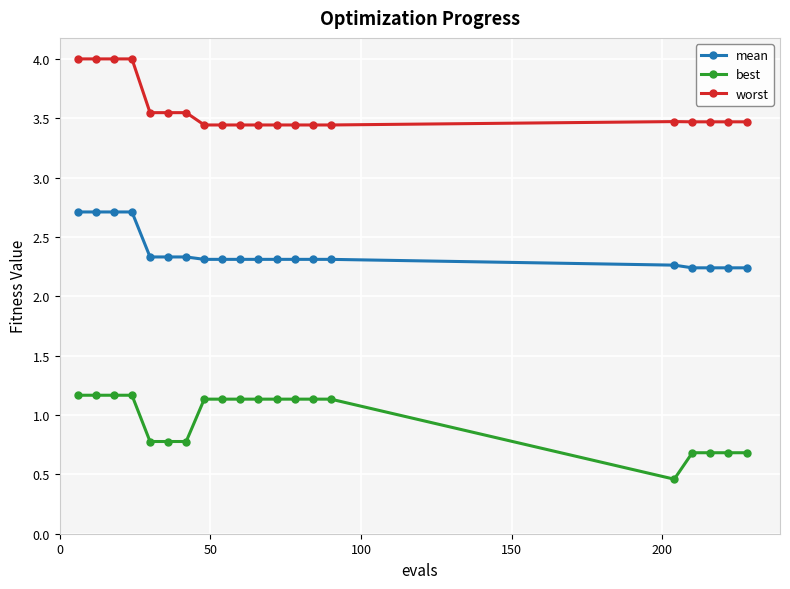

What is the difference between the maximum and minimum values in the best series?

0.7